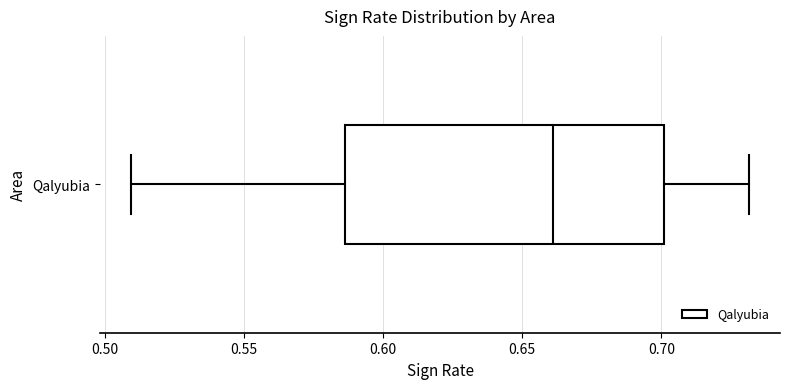

Transcribe this box plot: give where the median line is, the range the box spans, and where the two whiskers end, as read against the x-axis. The values are not printed on the chart, so give them approximately, as read against the axis.

median 0.660, box 0.585 to 0.700, whiskers 0.510 to 0.730